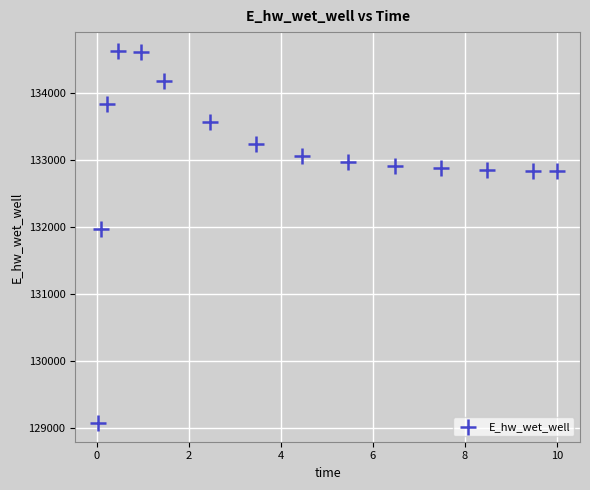

What is the range of X values (max minus min)?

10.0